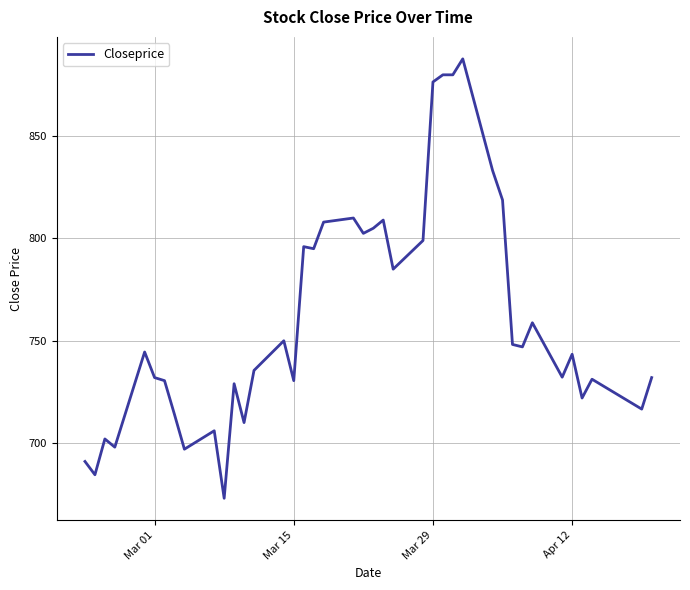

What is the maximum value shown in the chart?

887.8